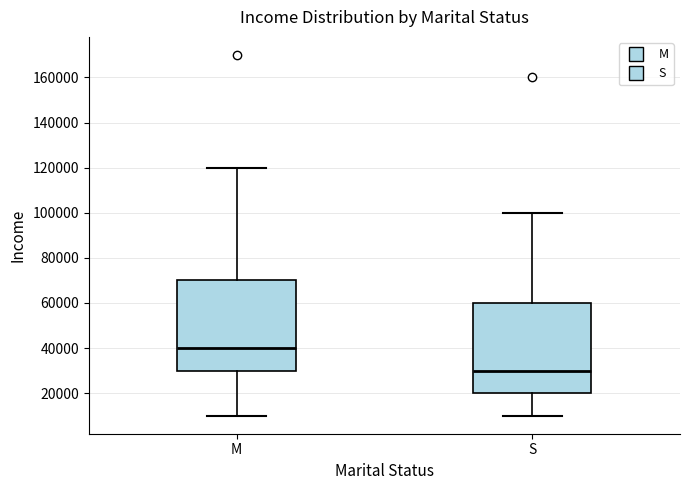

Reading left to right, read every box against the y-axis: the position of its median line, the range the box covers, and the ends of its whiskers. The values are not printed on the chart, so give them approximately, as read against the axis.

M: median 40000, box 30000 to 70000, whiskers 10000 to 120000
S: median 30000, box 20000 to 60000, whiskers 10000 to 100000